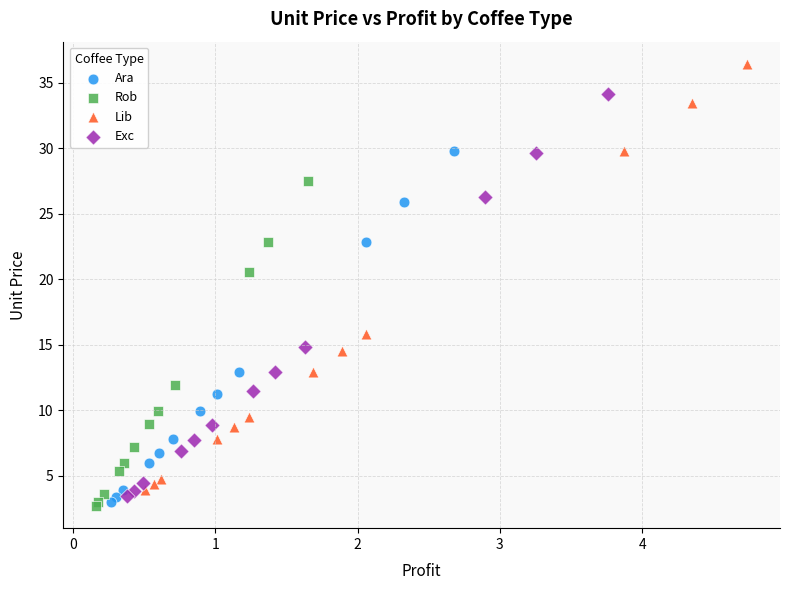

Which series contains the highest Y value?

Lib